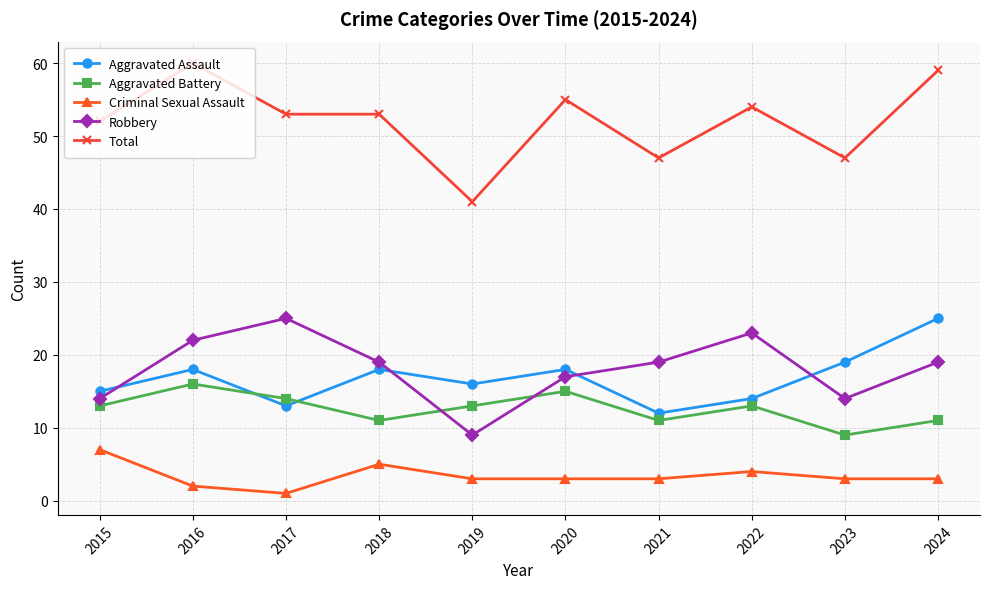

Count the Aggravated Battery values in the range 11 to 14.

7